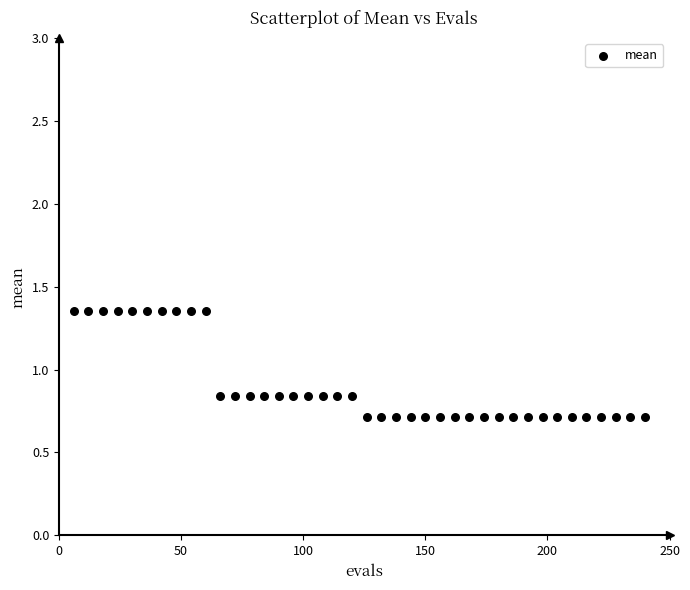

What is the range of Y values (max minus min)?

0.6